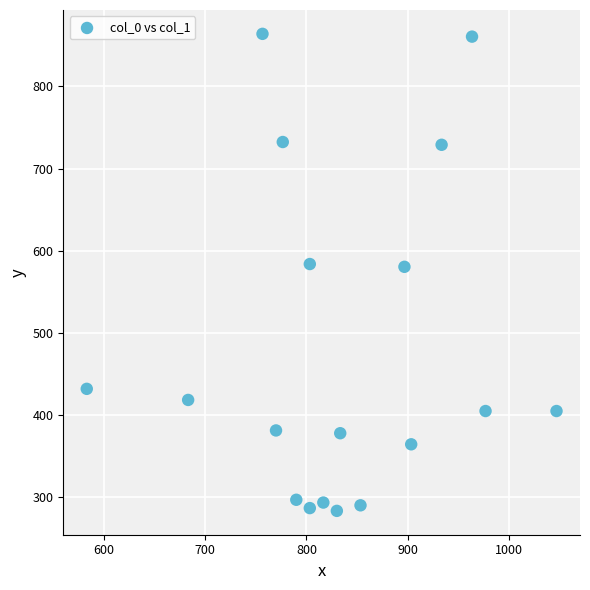

What is the range of Y values (max minus min)?

580.5